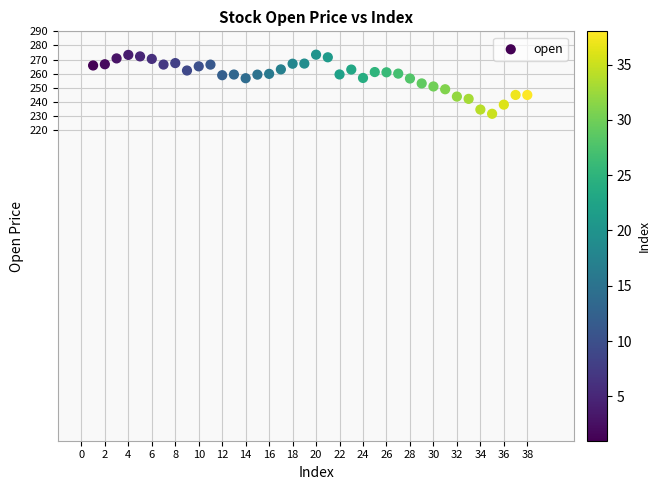

What is the range of X values (max minus min)?

37.0